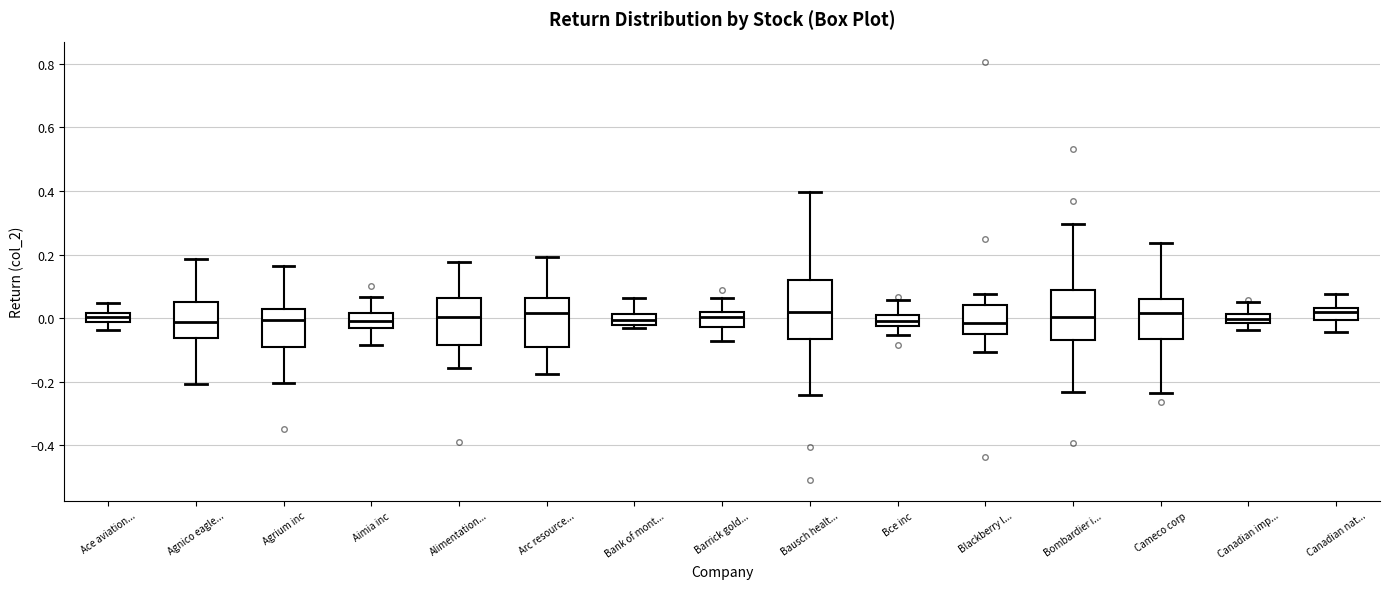

Where does the upper whisker of the box for Bausch healt... end on the y-axis? The values are not printed on the chart, so give them approximately, as read against the axis.

0.40